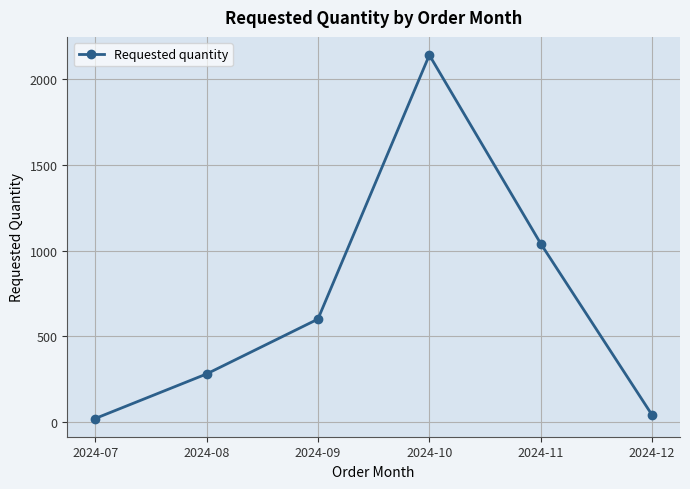

How many series are shown in this chart?

1